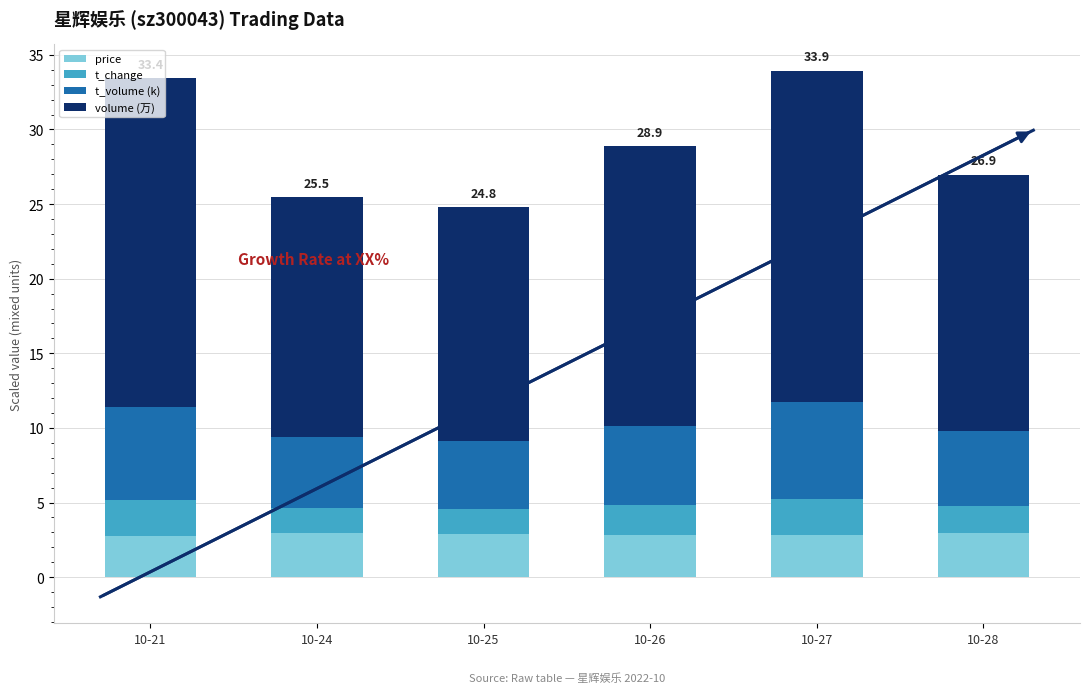

What are all the series names shown in the legend?

price, t_change, t_volume (k), volume (万)